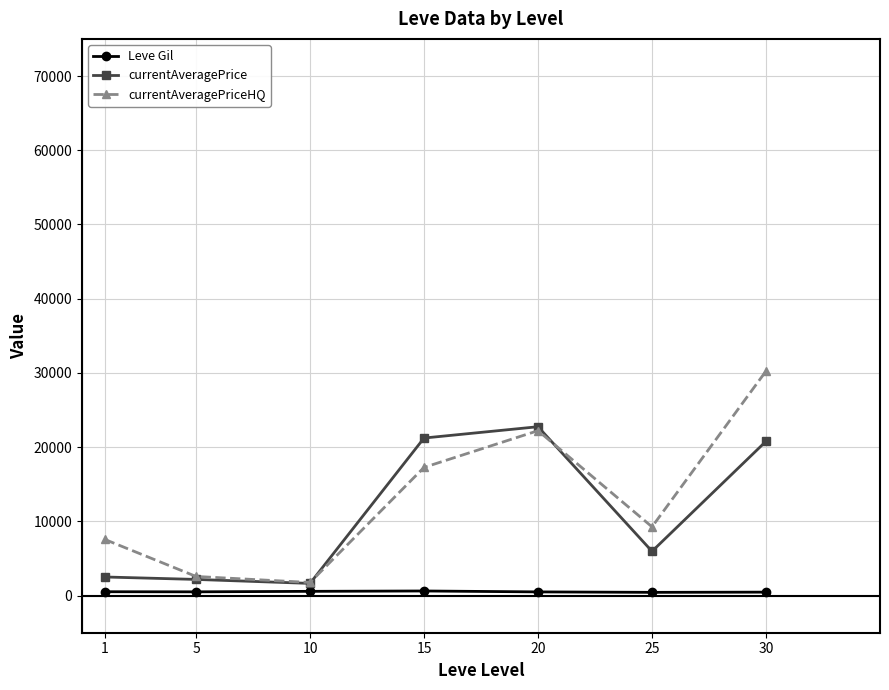

In currentAveragePriceHQ, how many points are higher than both neighbors (excluding endpoints)?

1